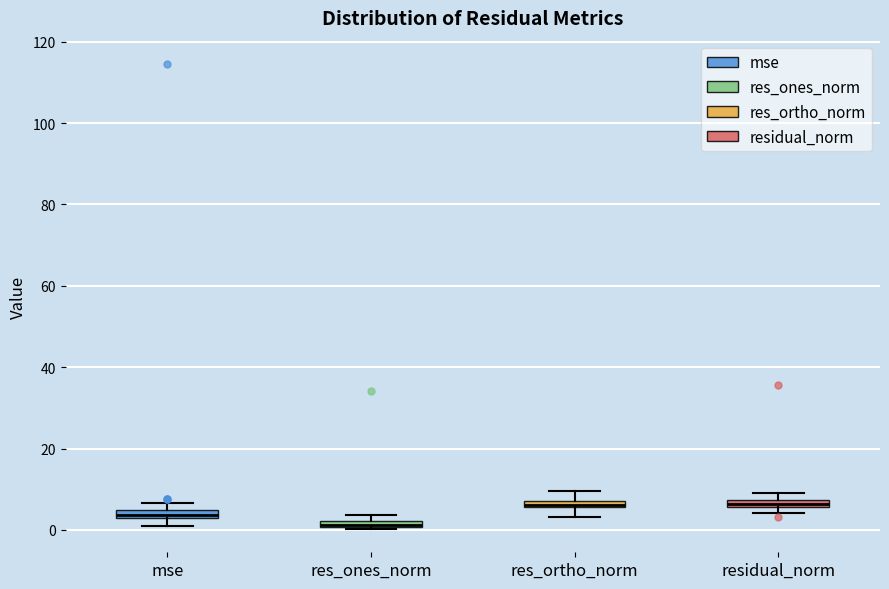

Where is the upper edge of the box for mse on the y-axis? The values are not printed on the chart, so give them approximately, as read against the axis.

4